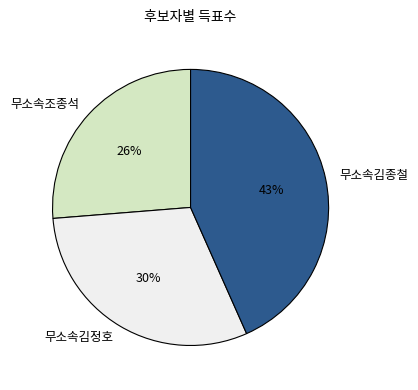

To the nearest percent, what portion does 무소속김종철 represent?

43%